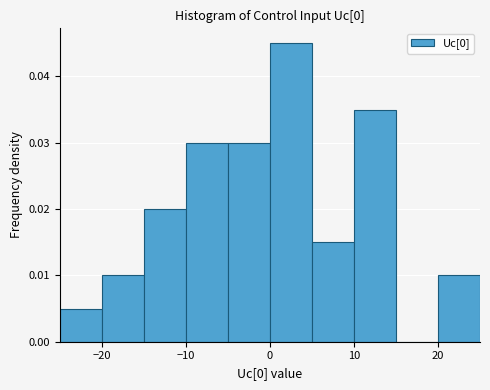

How tall is the bar that spans 5 to 10 on the x-axis? The values are not printed on the chart, so give them approximately, as read against the axis.

0.015